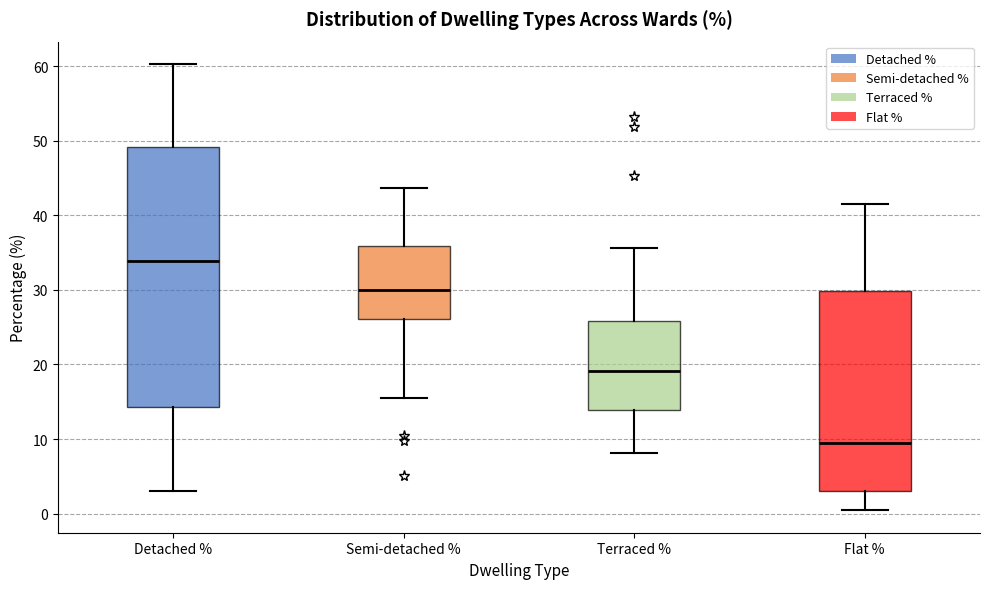

Where is the upper edge of the box for Detached % on the y-axis? The values are not printed on the chart, so give them approximately, as read against the axis.

49